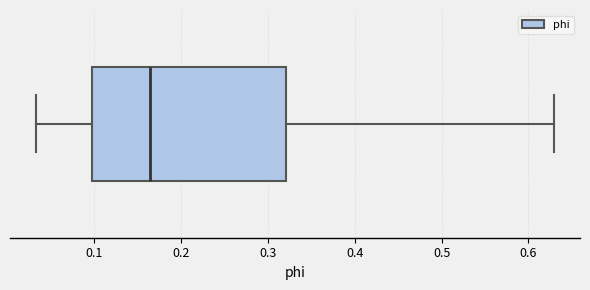

Read this box plot against the x-axis: the position of the median line, the range covered by the box, and the ends of both whiskers. The values are not printed on the chart, so give them approximately, as read against the axis.

median 0.16, box 0.10 to 0.32, whiskers 0.03 to 0.63